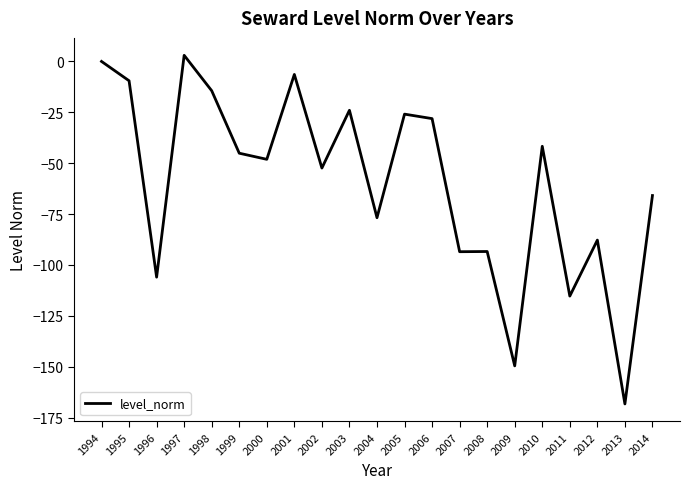

True or false: the data shows -16.2 at 2002.

False